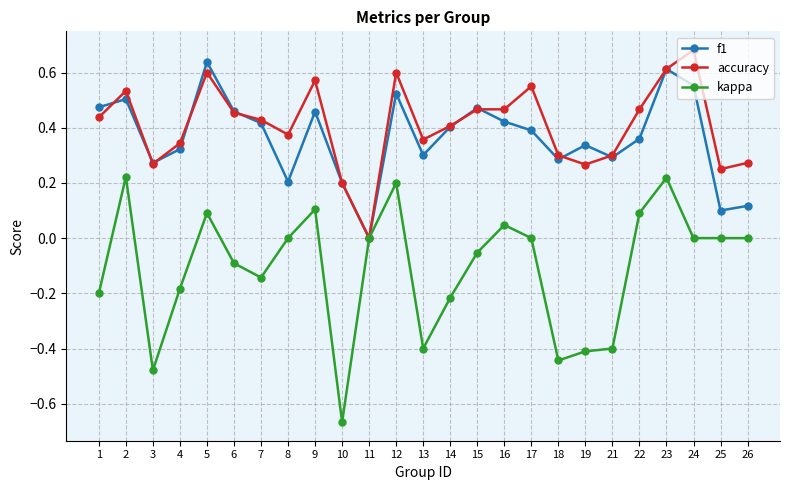

At which category does kappa reach its first local peak?

2